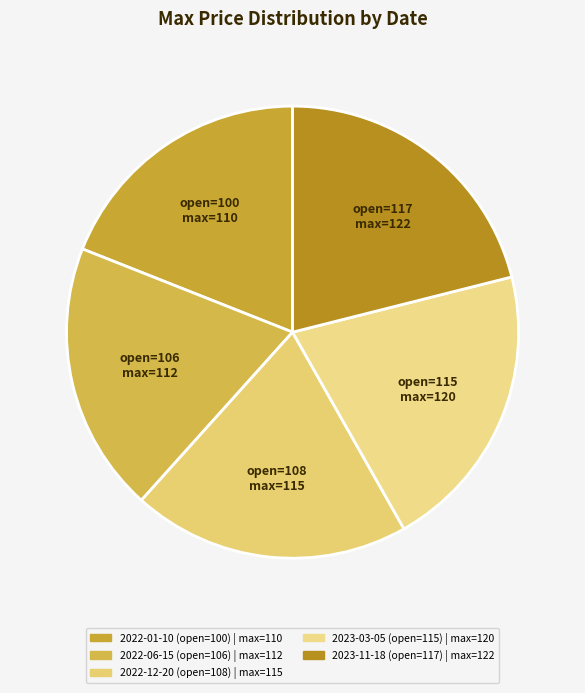

Is the sum of 2022-01-10 (open=100) and 2022-12-20 (open=108) greater than half?

No